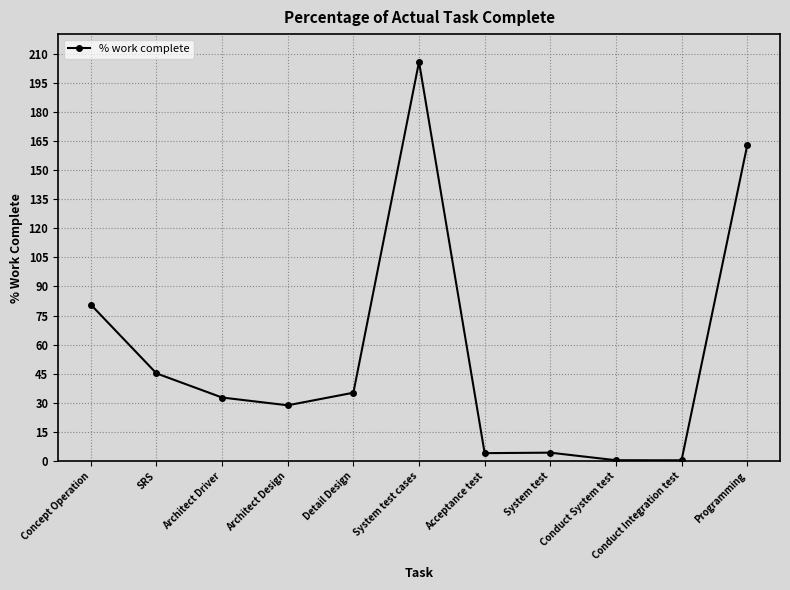

True or false: the data shows 35.3 at Detail Design.

True